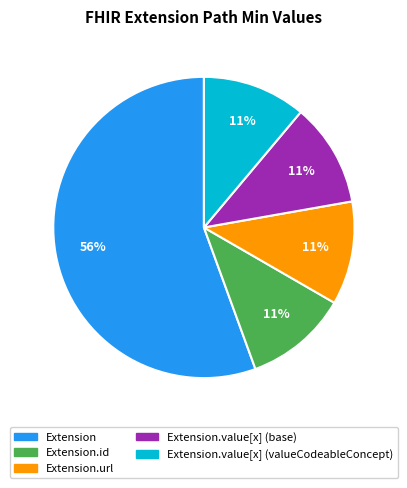

How many segments does this pie chart have?

5